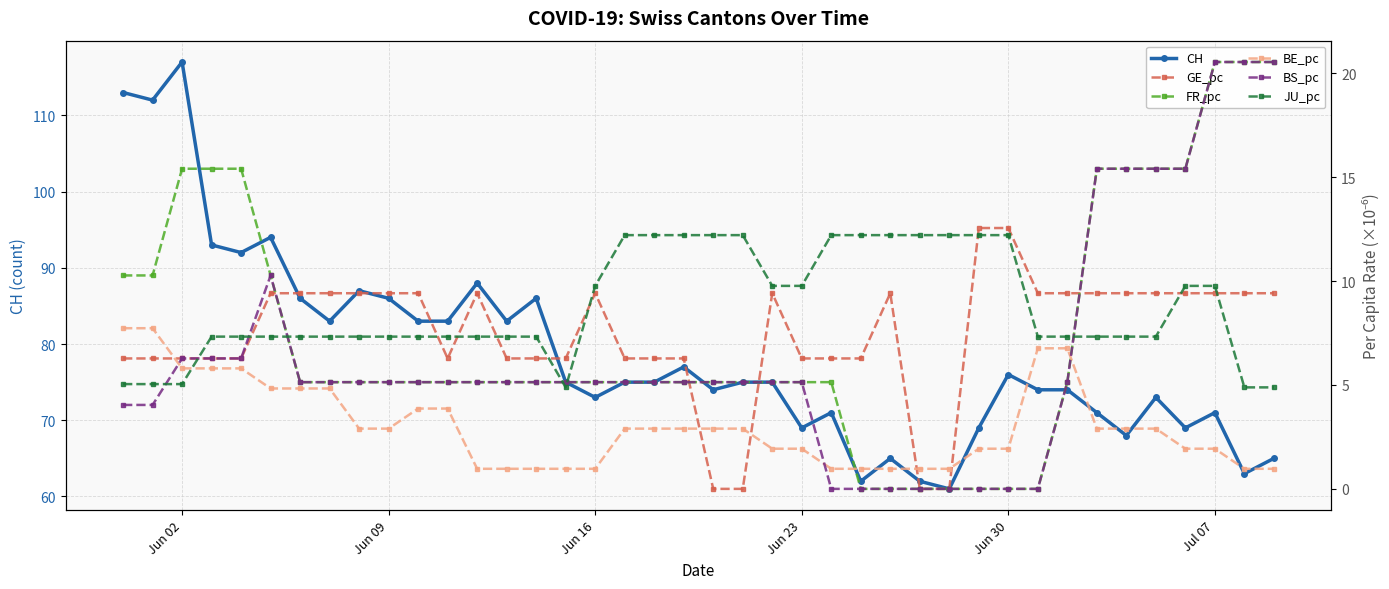

Is it true that CH equals 43 at Jun 23?

False